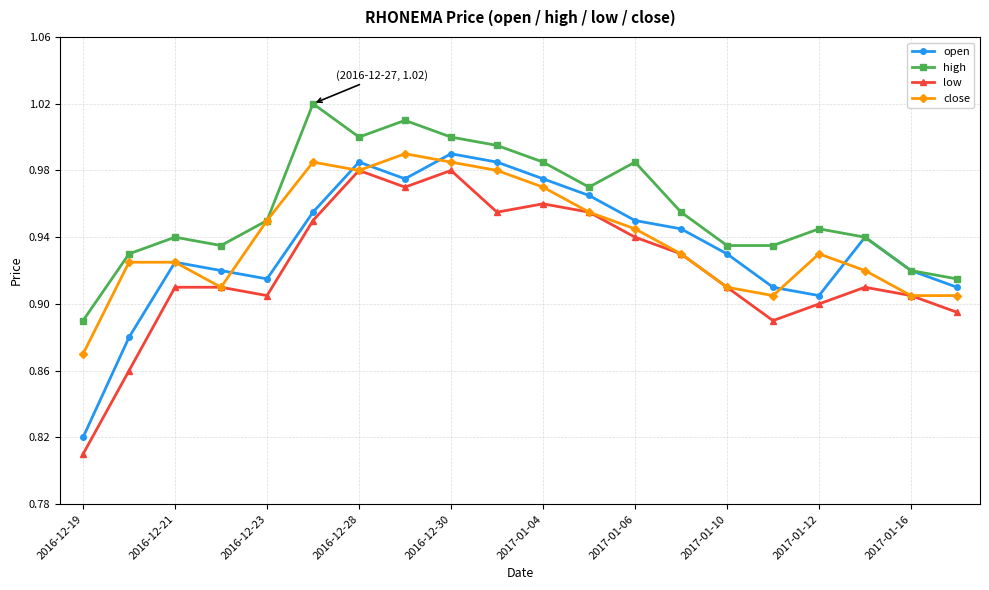

How many lines are shown in the chart?

4